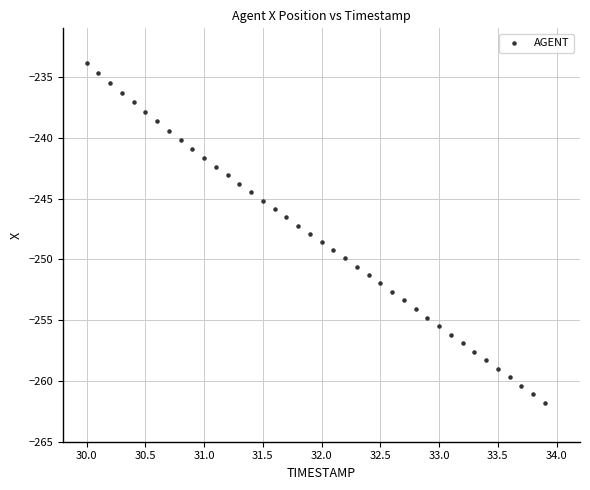

What is the range of X values (max minus min)?

3.9